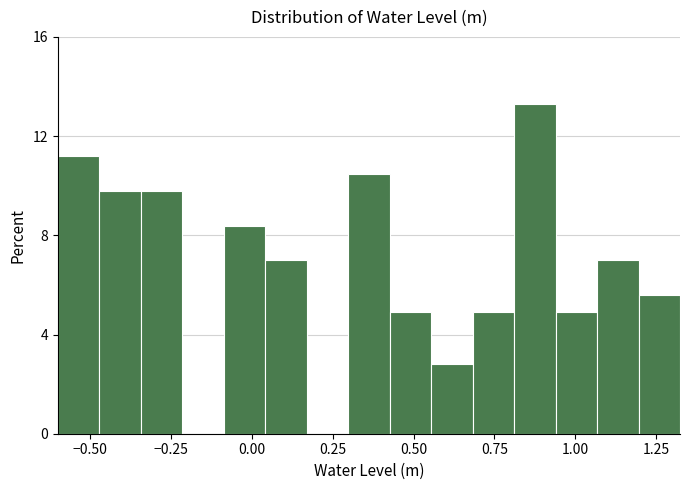

Around what value on the x-axis is the tallest bar? Give the approximate position of its centre, as read against the axis.

0.85